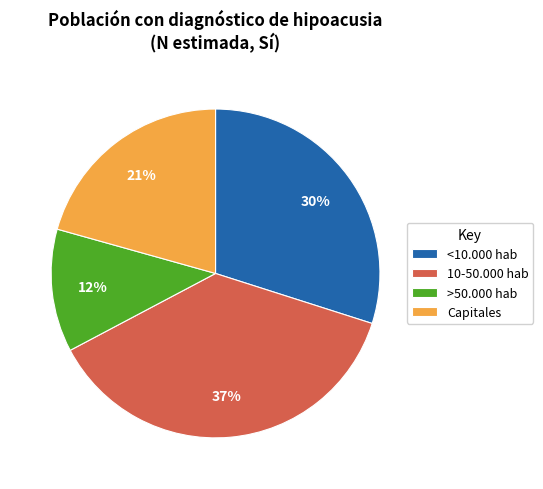

Rank the categories by value from highest to lowest.

10-50.000 hab, <10.000 hab, Capitales, >50.000 hab